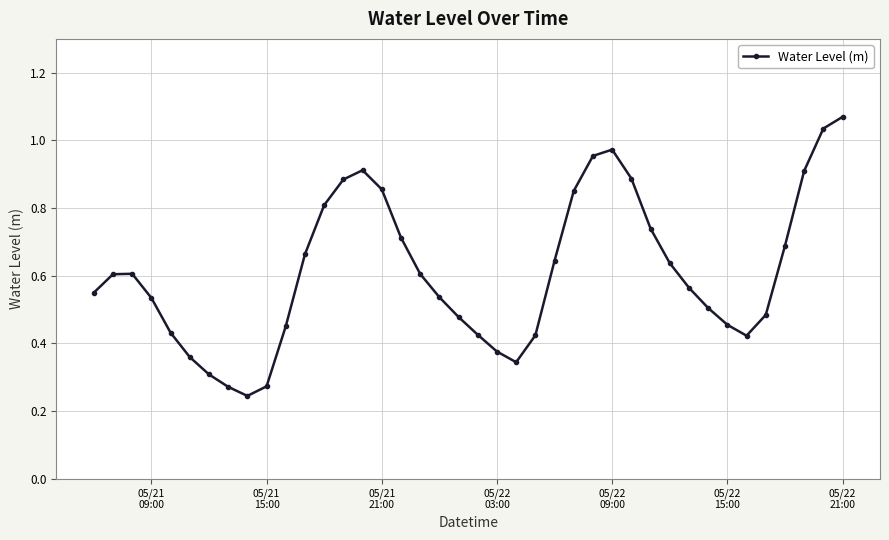

What is the difference between the second highest and second lowest values?

0.8